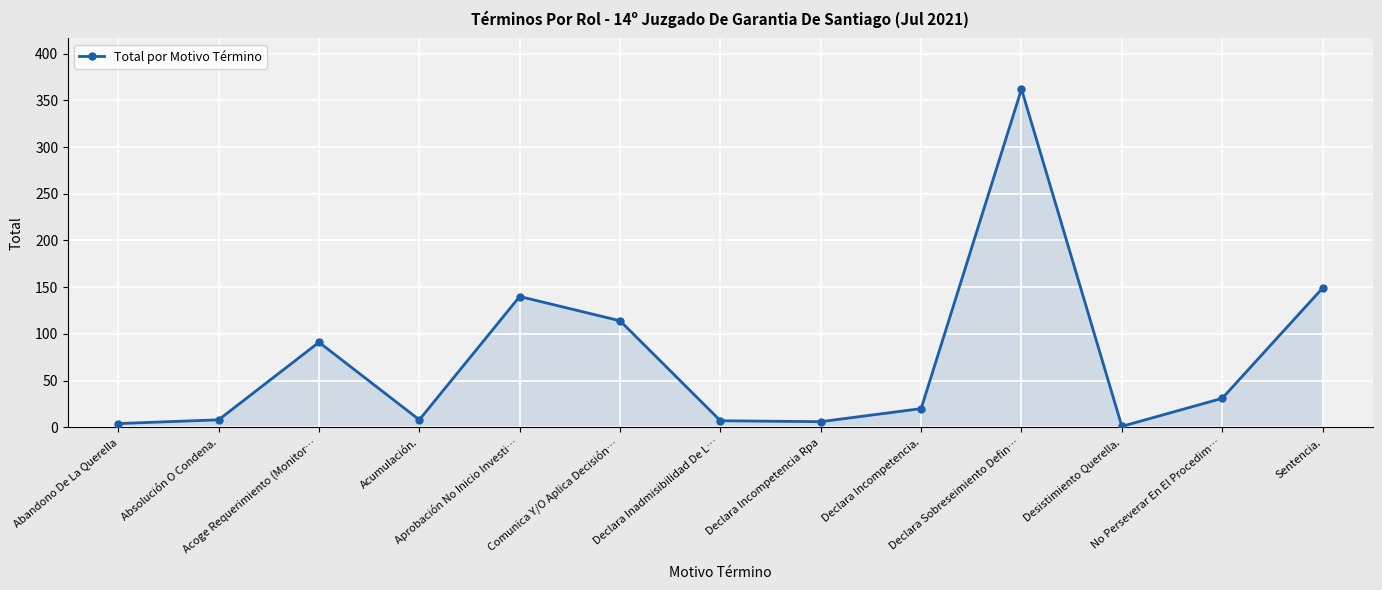

How many interior local valleys (lower than both neighbors) does the data have?

3